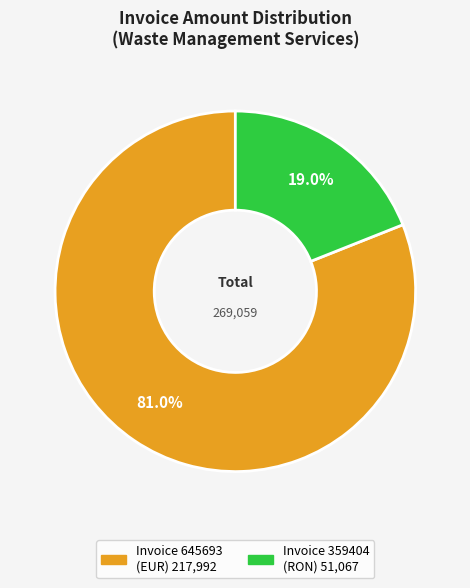

Is there a majority slice in this chart?

Yes